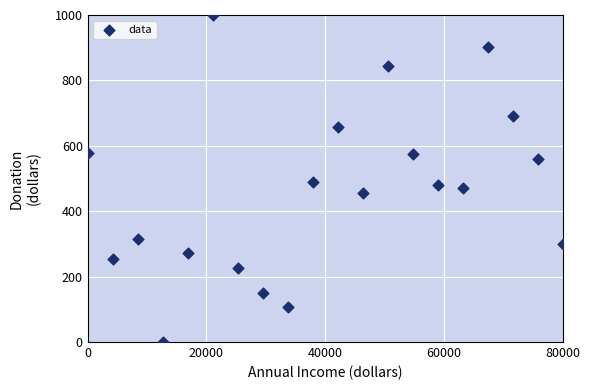

What is the range of X values (max minus min)?

80000.0